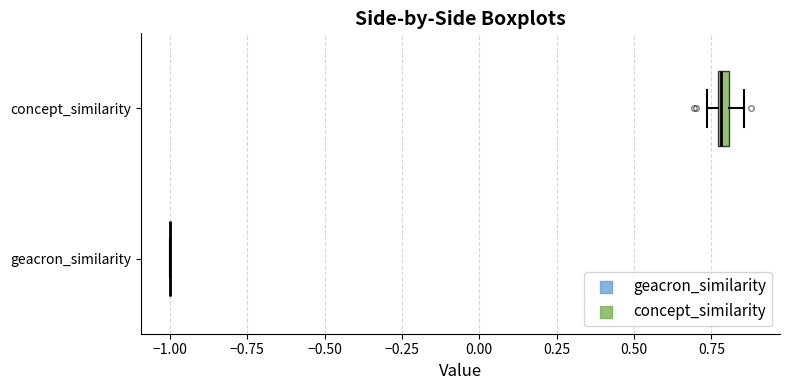

Where is the left edge of the box for concept_similarity on the x-axis? The values are not printed on the chart, so give them approximately, as read against the axis.

0.75